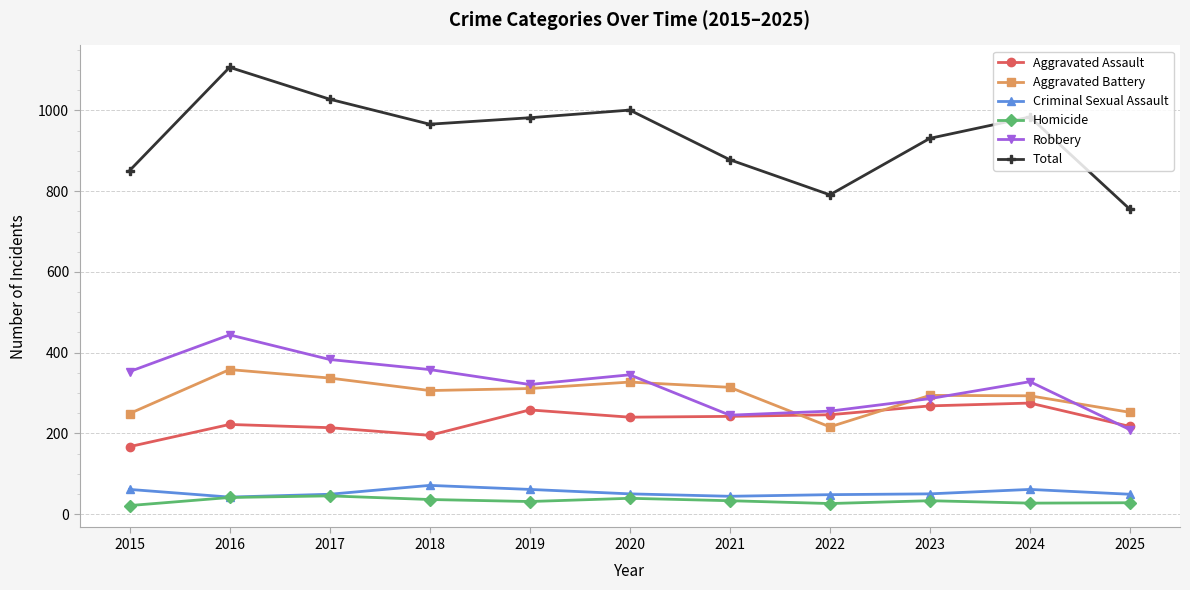

How many series are shown in this chart?

6